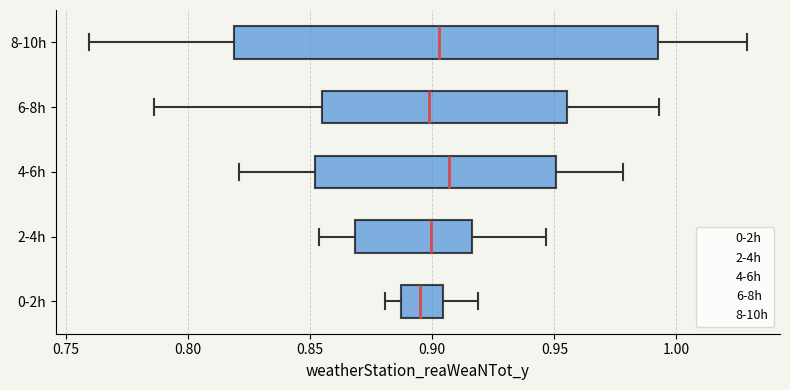

Reading bottom to top, transcribe this box plot: for each box, give where its median line is, the range the box spans, and where its two whiskers end, as read against the x-axis. The values are not printed on the chart, so give them approximately, as read against the axis.

0-2h: median 0.895, box 0.885 to 0.905, whiskers 0.880 to 0.920
2-4h: median 0.900, box 0.870 to 0.915, whiskers 0.855 to 0.945
4-6h: median 0.905, box 0.850 to 0.950, whiskers 0.820 to 0.980
6-8h: median 0.900, box 0.855 to 0.955, whiskers 0.785 to 0.995
8-10h: median 0.905, box 0.820 to 0.990, whiskers 0.760 to 1.030